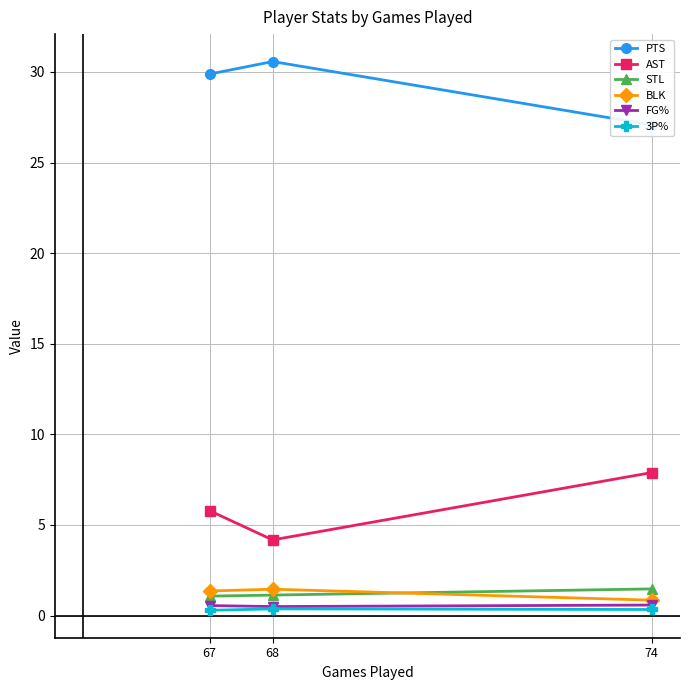

The PTS series shows 29.9 at 67. True or false?

True